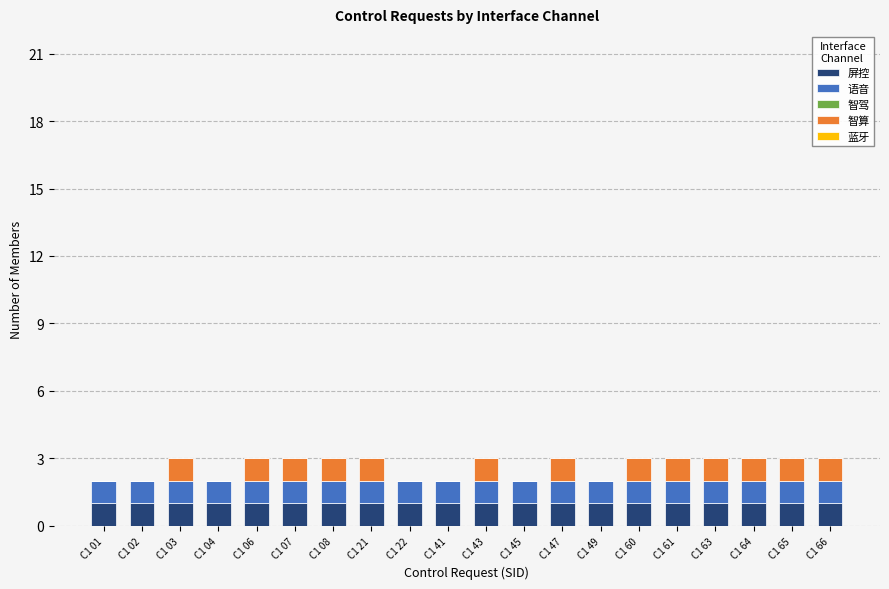

What is the sum of all 屏控 values?

20